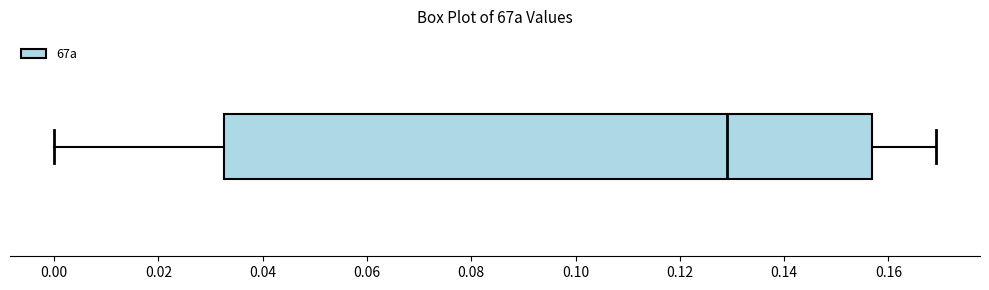

Transcribe this box plot: give where the median line is, the range the box spans, and where the two whiskers end, as read against the x-axis. The values are not printed on the chart, so give them approximately, as read against the axis.

median 0.130, box 0.032 to 0.156, whiskers 0.000 to 0.170